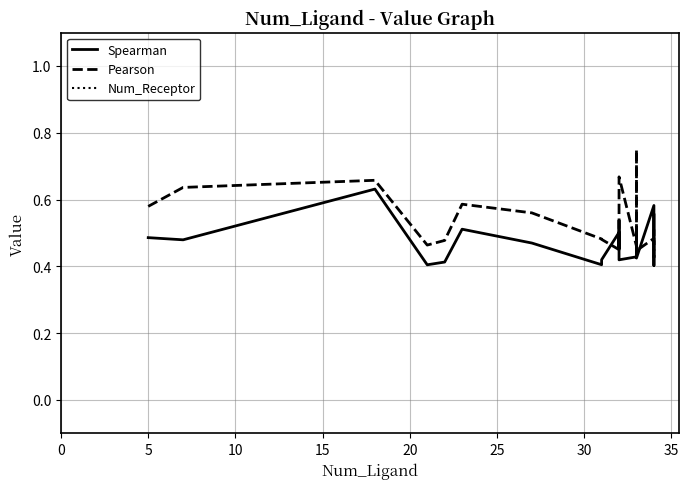

What is the difference between the second highest and minimum values in the Num_Receptor series?

28.0